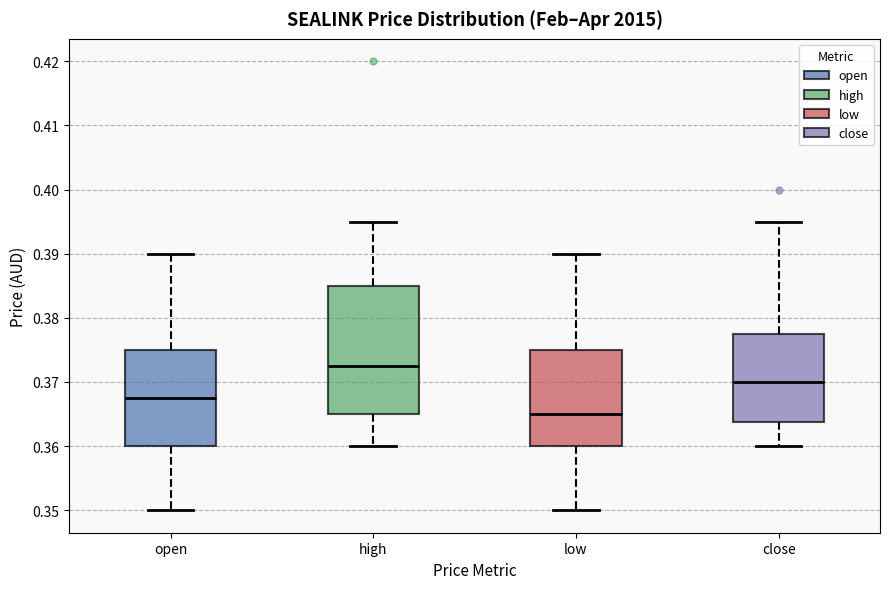

Where is the lower edge of the box for open on the y-axis? The values are not printed on the chart, so give them approximately, as read against the axis.

0.360